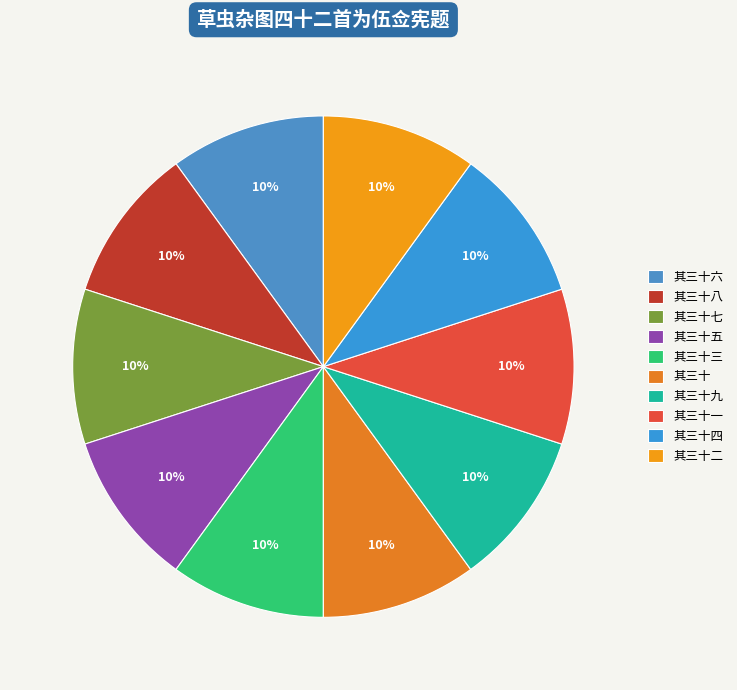

Which slice is the largest?

其三十九